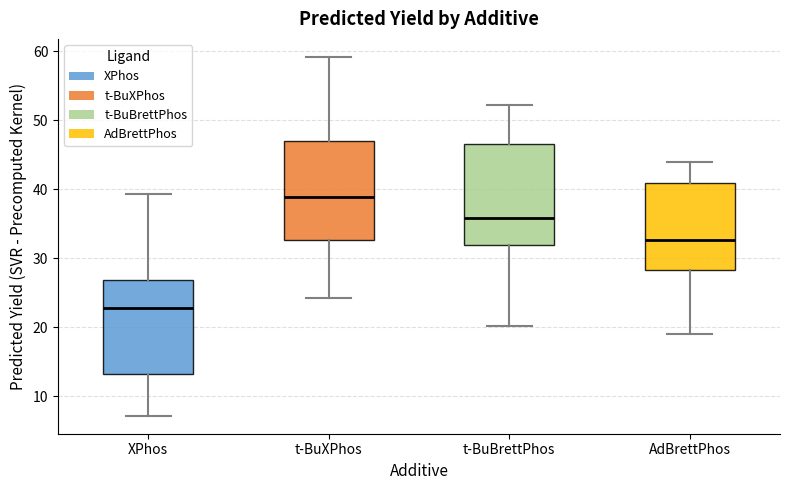

Reading left to right, transcribe this box plot: for each box, give where its median line is, the range the box spans, and where its two whiskers end, as read against the y-axis. The values are not printed on the chart, so give them approximately, as read against the axis.

XPhos: median 23, box 13 to 27, whiskers 7 to 39
t-BuXPhos: median 39, box 33 to 47, whiskers 24 to 59
t-BuBrettPhos: median 36, box 32 to 47, whiskers 20 to 52
AdBrettPhos: median 33, box 28 to 41, whiskers 19 to 44